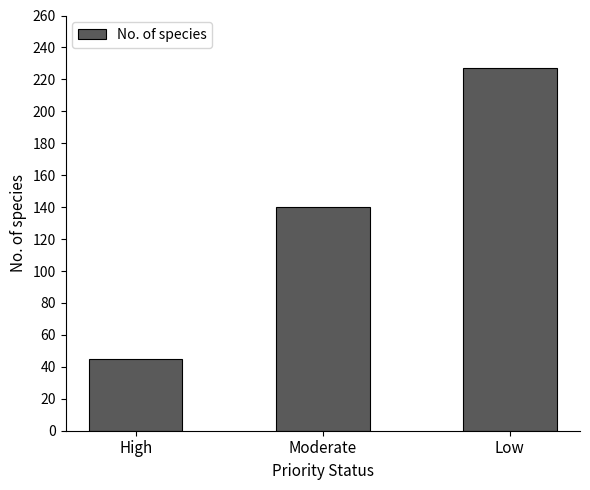

How many data points are less than 140?

1